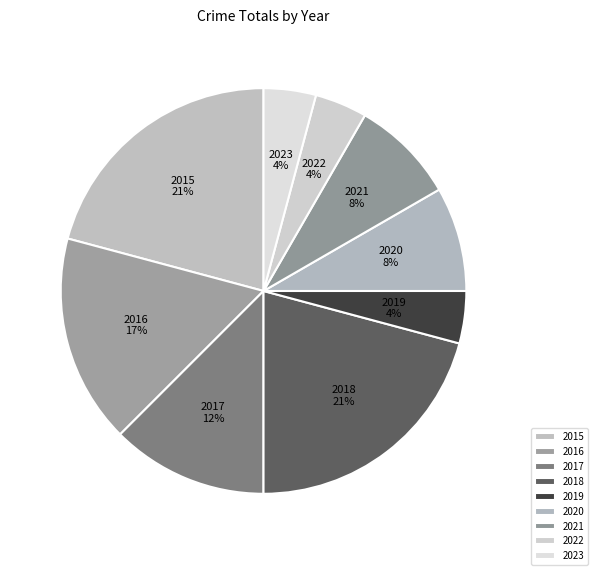

Count the number of slices in the pie.

9